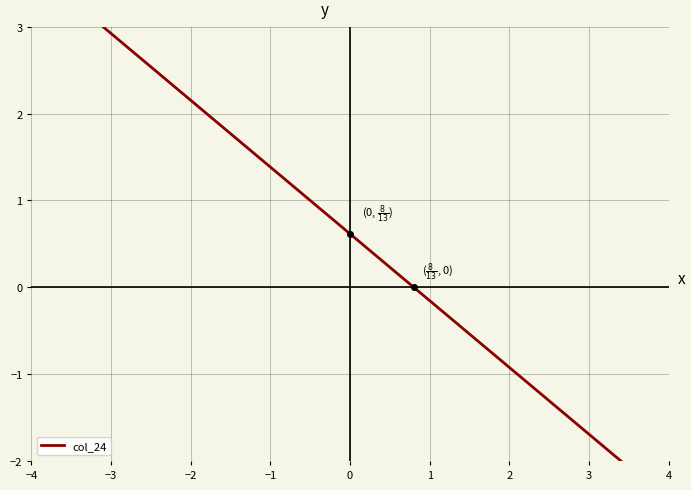

Does the chart display data point markers on the line(s)?

No